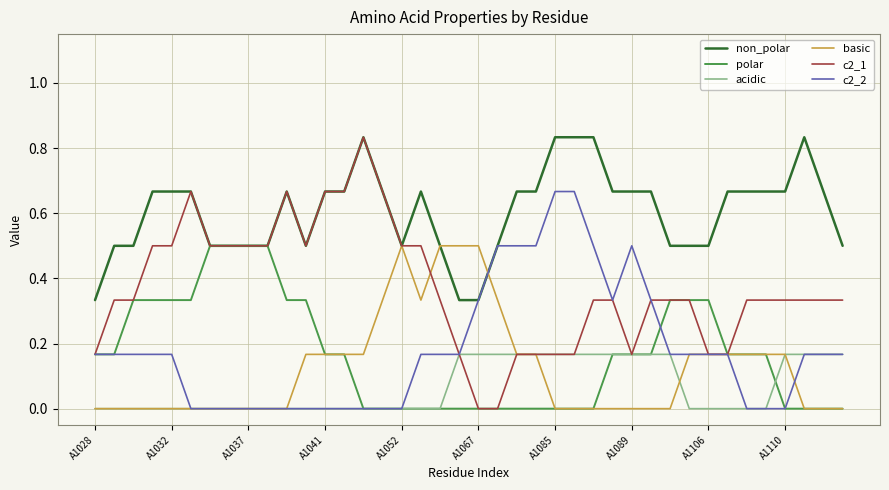

Which series has the largest total across all categories?

non_polar